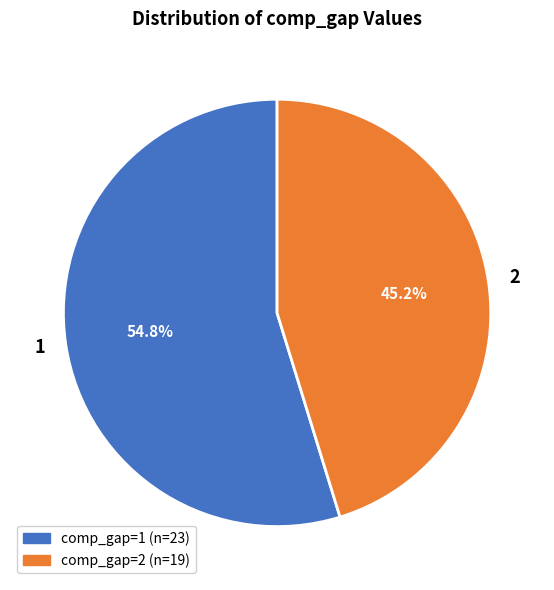

Does any single category account for the majority?

Yes